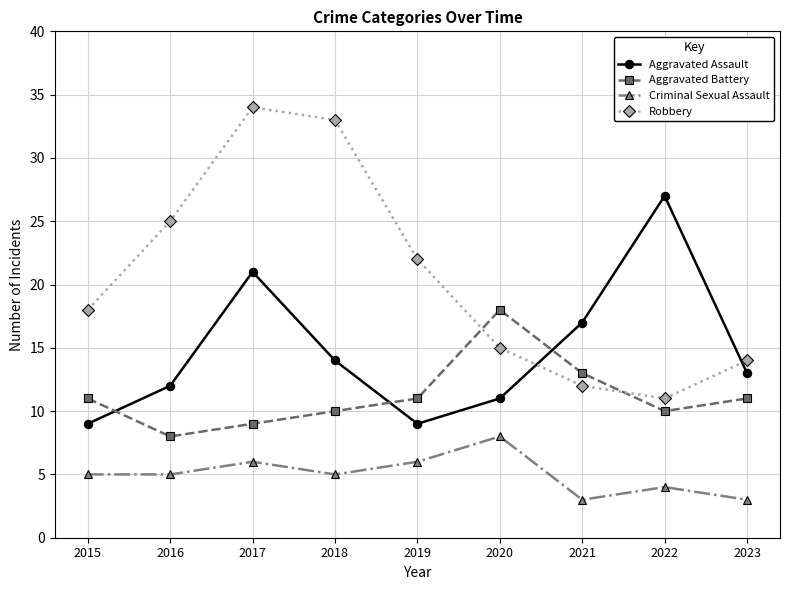

The value of Robbery at 2021 is 19. True or false?

False